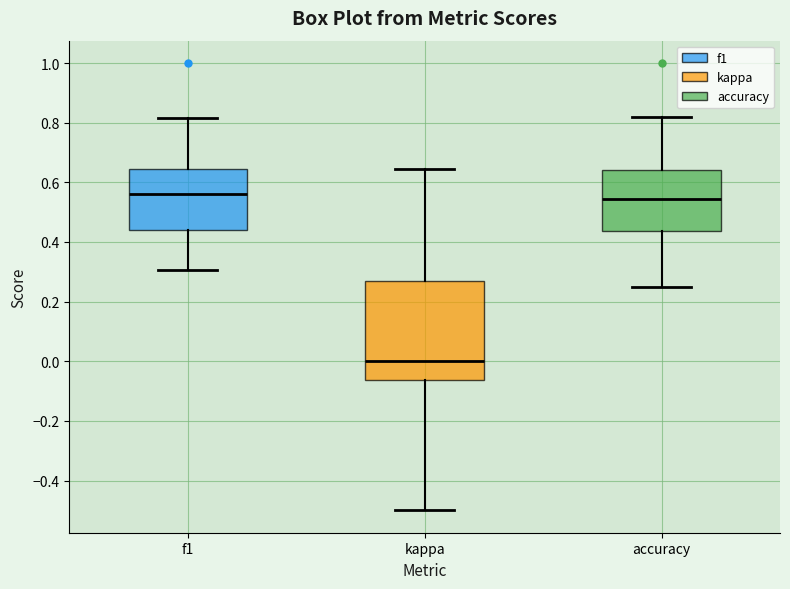

Reading left to right, transcribe this box plot: for each box, give where its median line is, the range the box spans, and where its two whiskers end, as read against the y-axis. The values are not printed on the chart, so give them approximately, as read against the axis.

f1: median 0.56, box 0.44 to 0.64, whiskers 0.30 to 0.82
kappa: median 0.00, box -0.06 to 0.26, whiskers -0.50 to 0.64
accuracy: median 0.54, box 0.44 to 0.64, whiskers 0.26 to 0.82